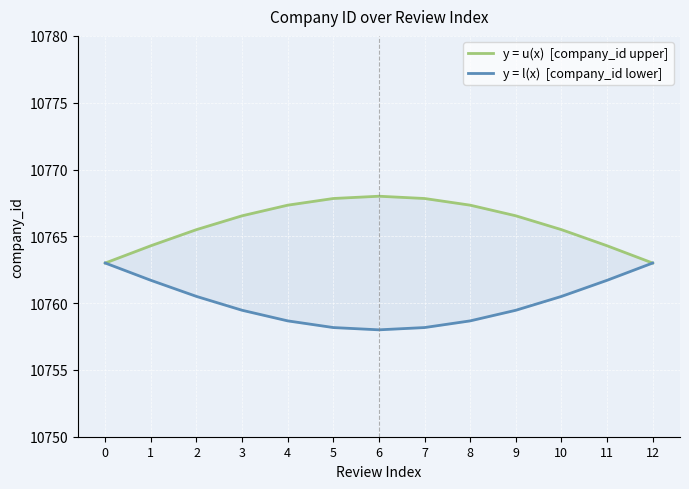

At 8, list the series in order from smallest to largest.

y = l(x)  [company_id lower], y = u(x)  [company_id upper]